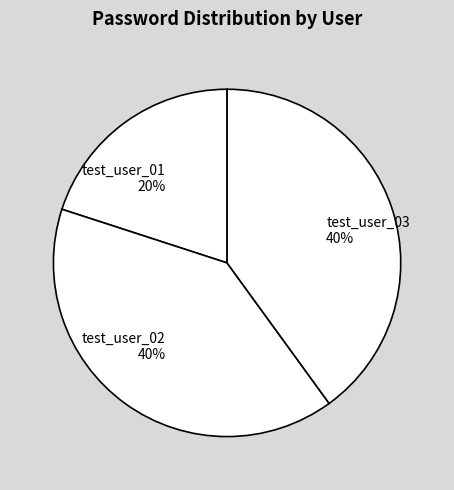

What percentage is the test_user_03 slice, to the nearest percent?

40%